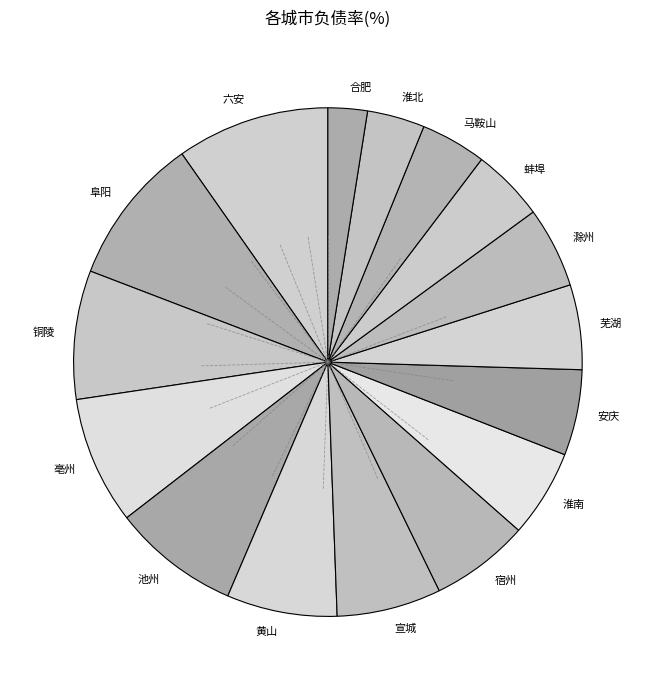

Do 合肥 and 蚌埠 together represent more than half of the pie?

No